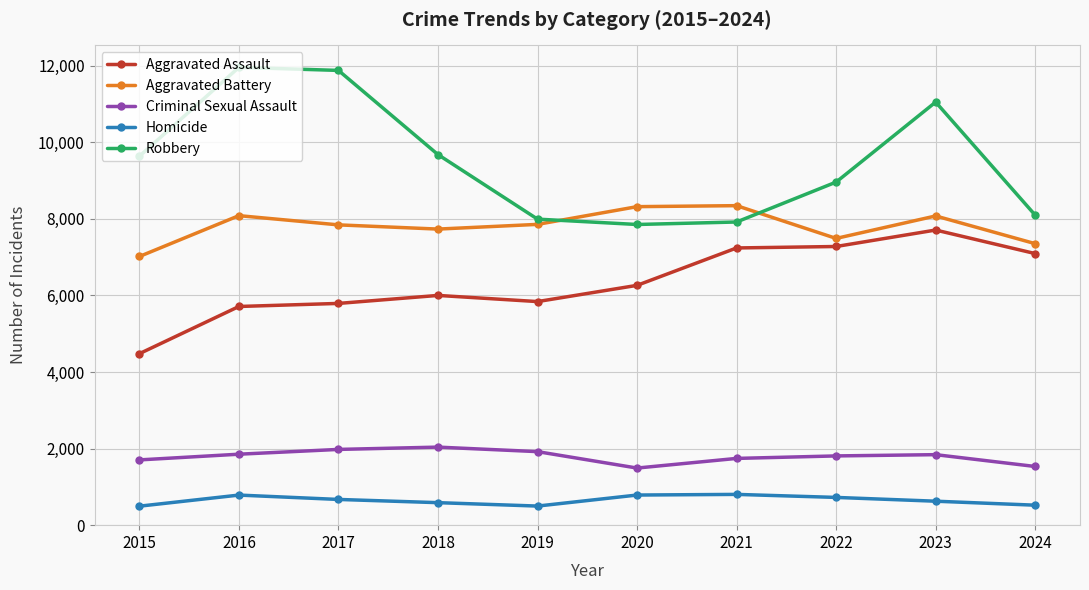

What are all the series names shown in the legend?

Aggravated Assault, Aggravated Battery, Criminal Sexual Assault, Homicide, Robbery